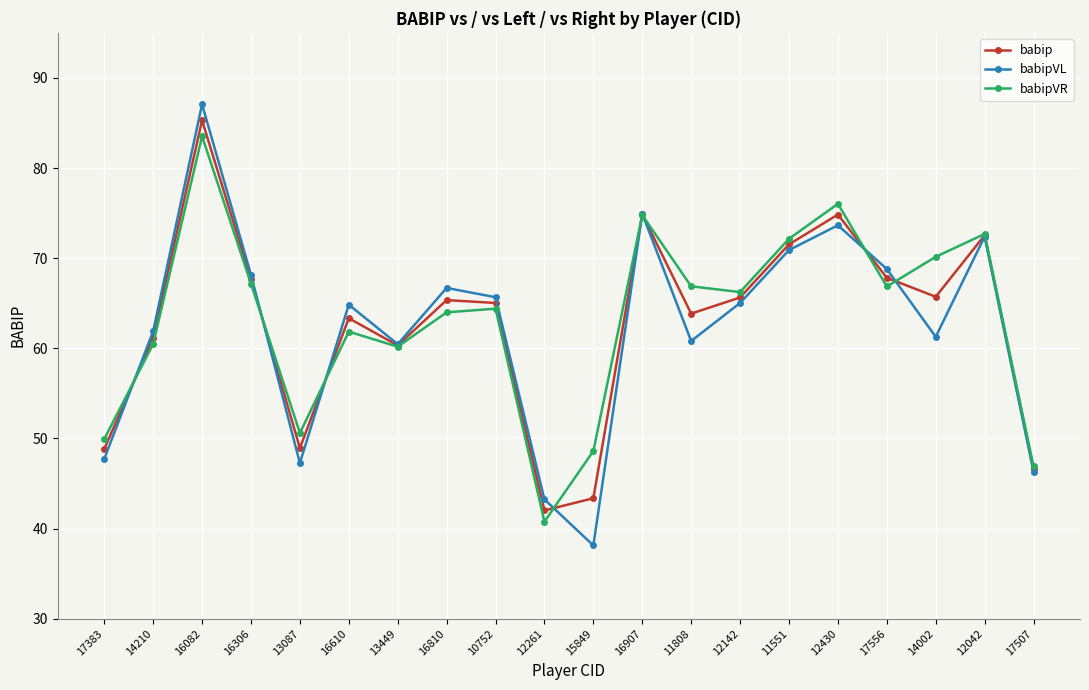

What is the label of the 3rd point from the right?

14002